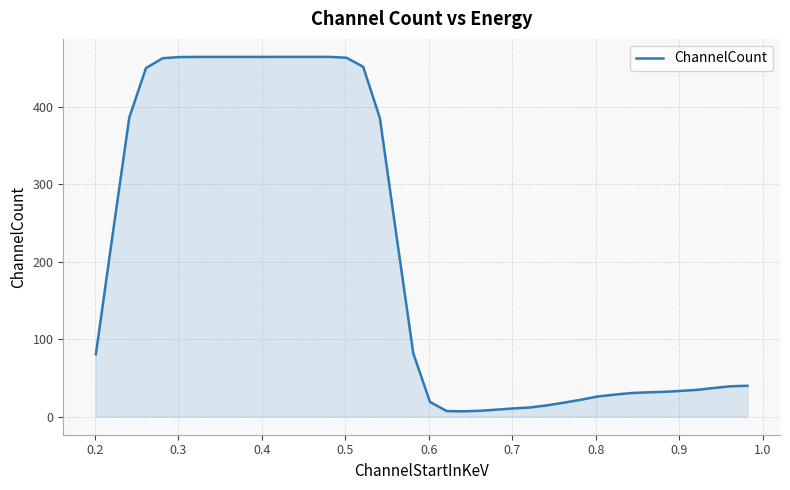

What is the difference between the maximum and minimum values?

457.3